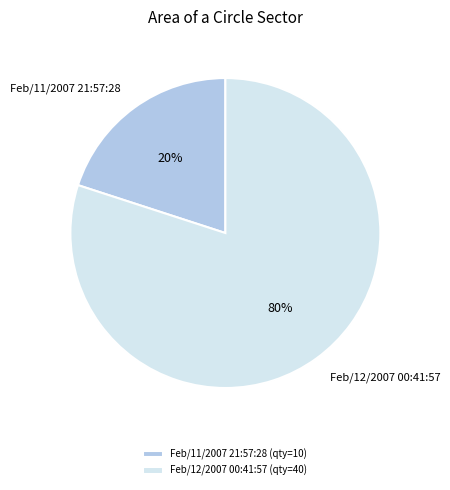

To the nearest percent, what is the difference between the largest and smallest slice percentages?

60%